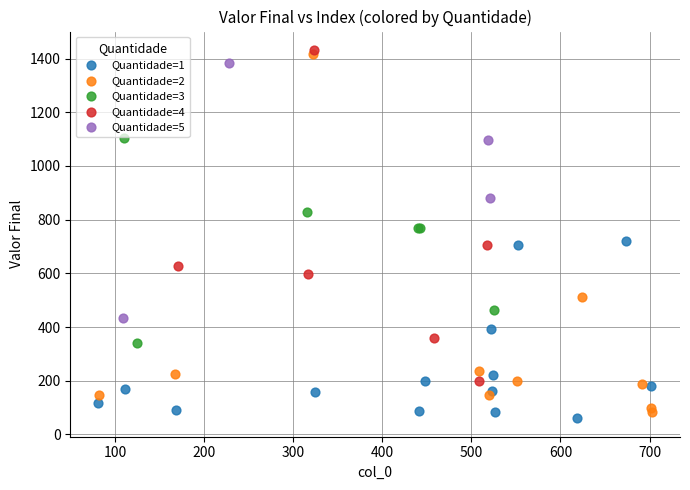

What are all the series names shown in the legend?

Quantidade=1, Quantidade=2, Quantidade=3, Quantidade=4, Quantidade=5